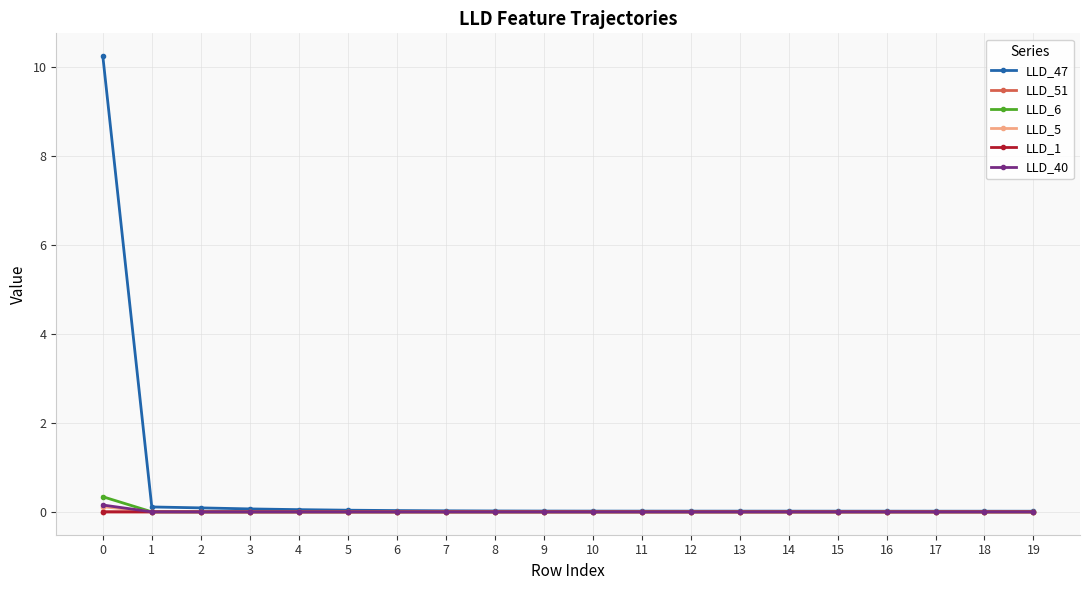

True or false: LLD_40 has more than 1 points higher than both neighbors.

True